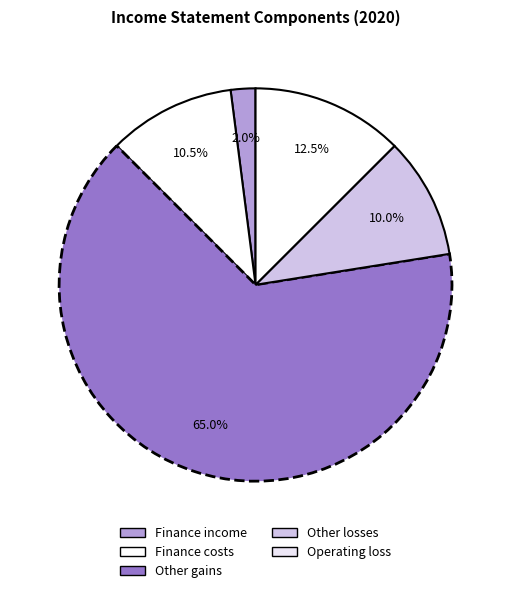

Which slice is the largest?

Other gains